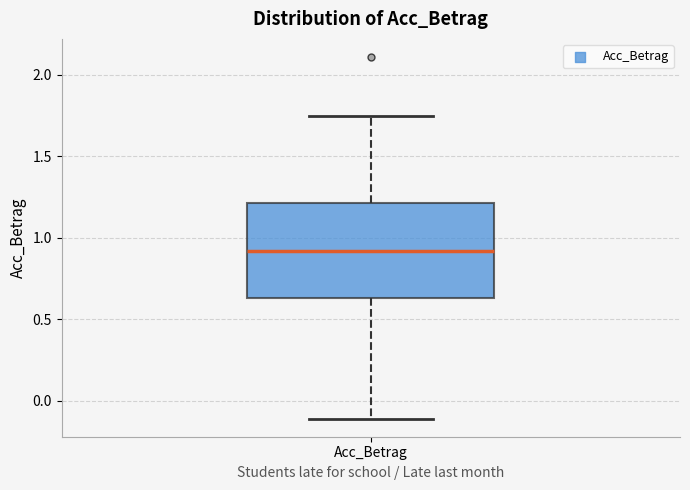

Read this box plot against the y-axis: the position of the median line, the range covered by the box, and the ends of both whiskers. The values are not printed on the chart, so give them approximately, as read against the axis.

median 0.90, box 0.65 to 1.20, whiskers -0.10 to 1.75